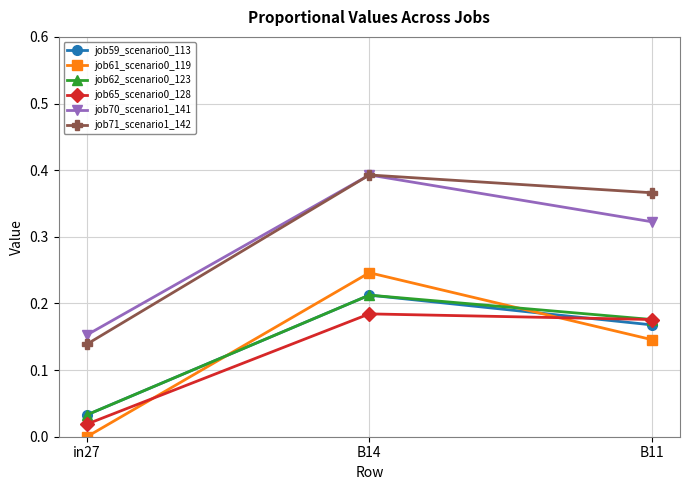

Is it true that job61_scenario0_119 equals 0.3 at B11?

False